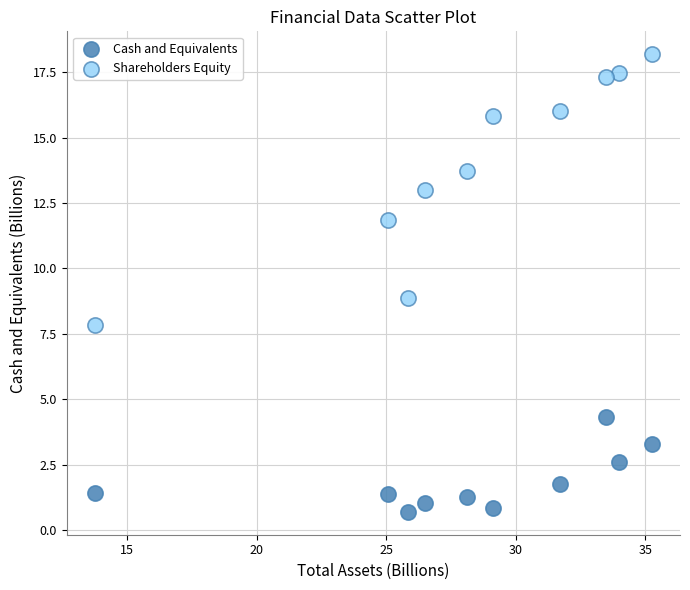

Which series contains the highest Y value?

Shareholders Equity